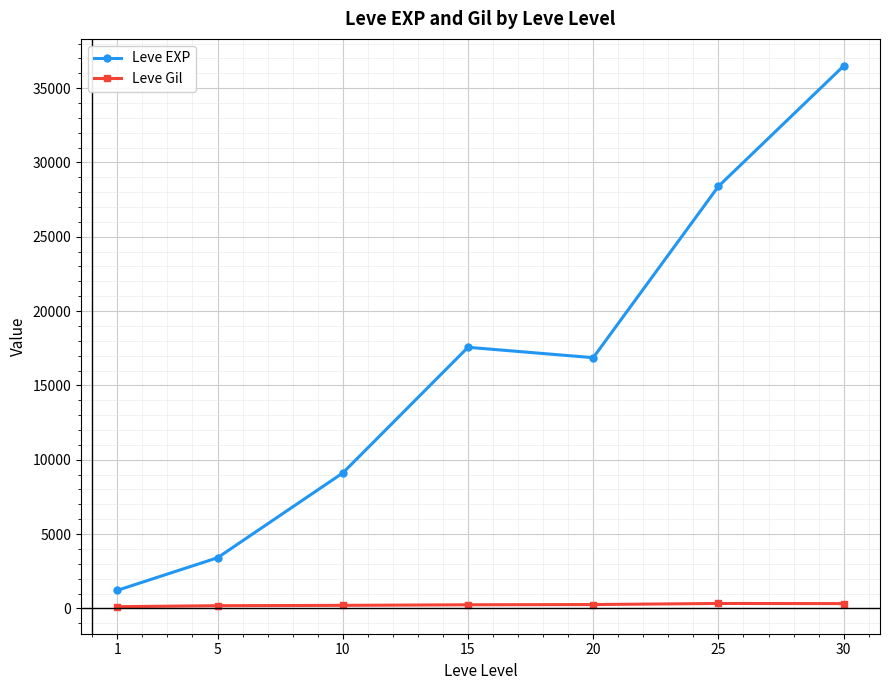

Between 25 and 30, which series saw the biggest shift?

Leve EXP